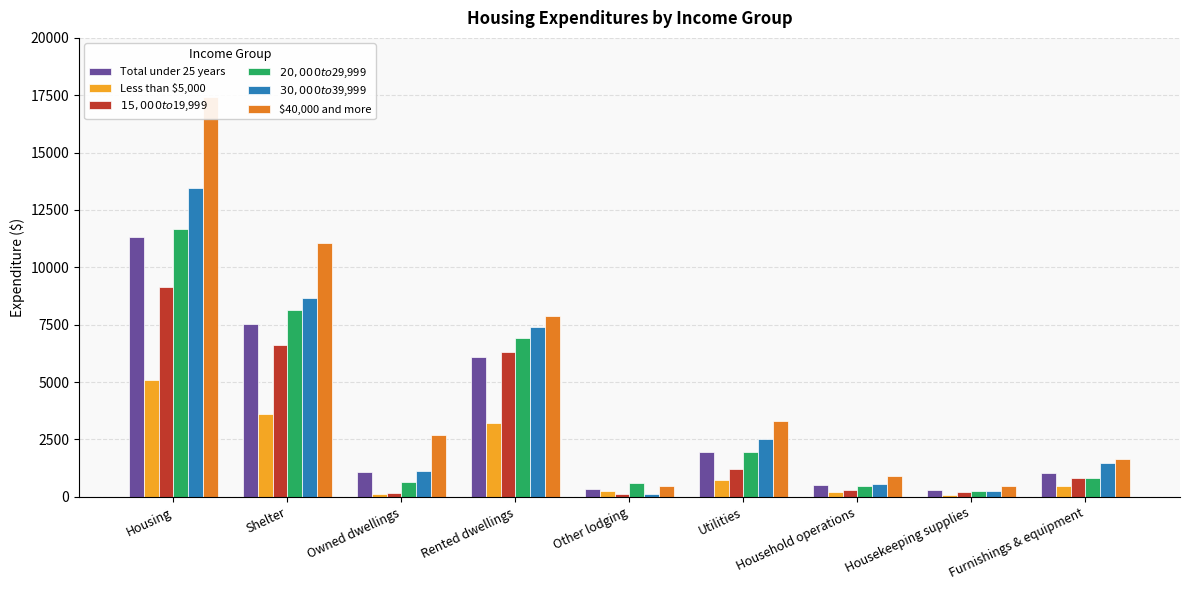

Which series has the largest total across all categories?

$40,000 and more